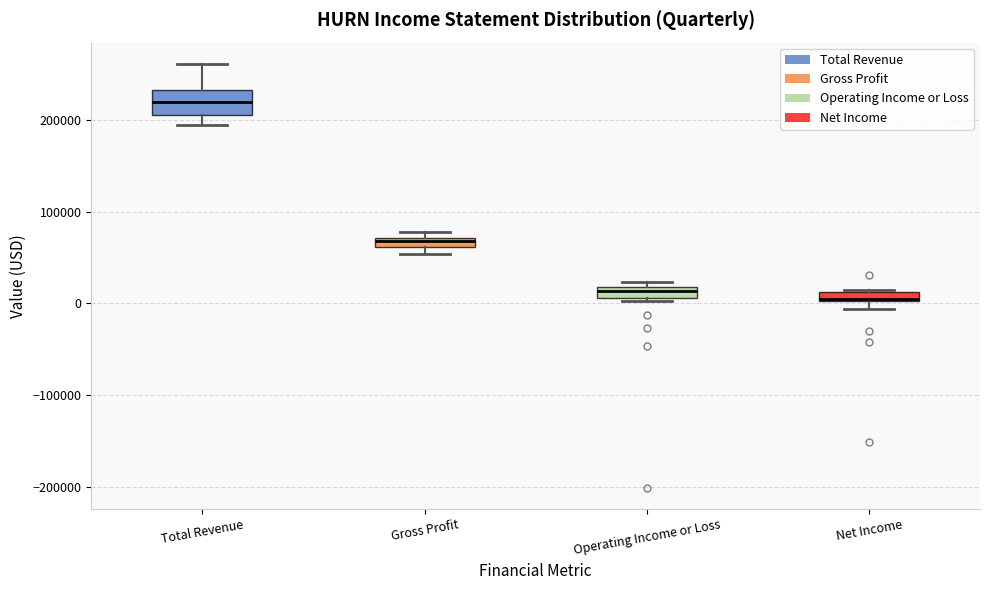

Which box has the highest median line?

Total Revenue